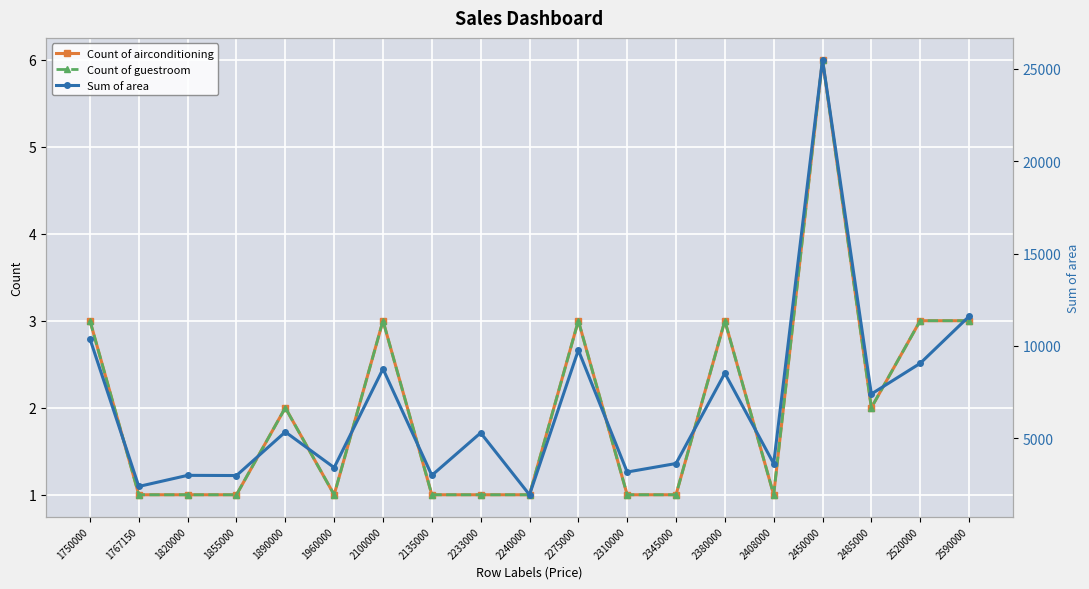

What is the total value across all series at 1855000?

2992